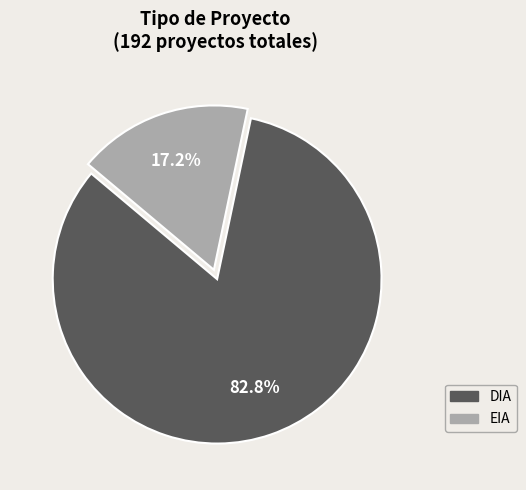

Which category accounts for the majority?

DIA